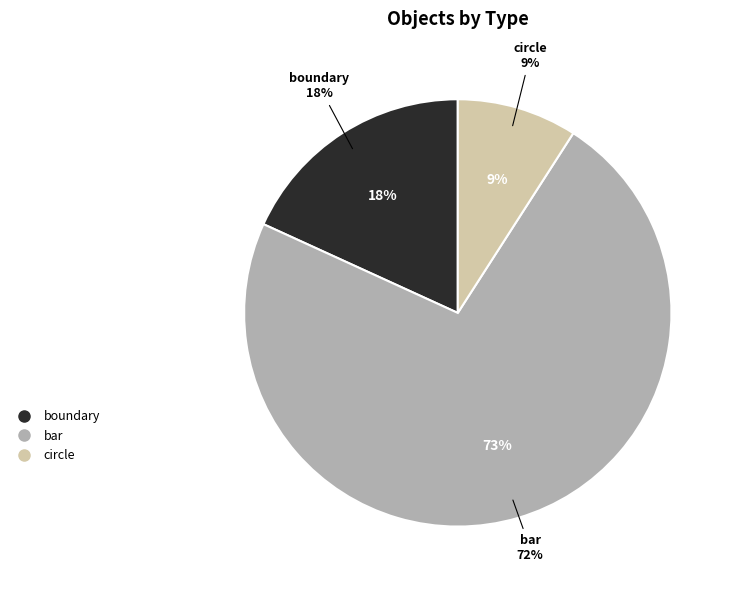

How many slices are in this pie chart?

3